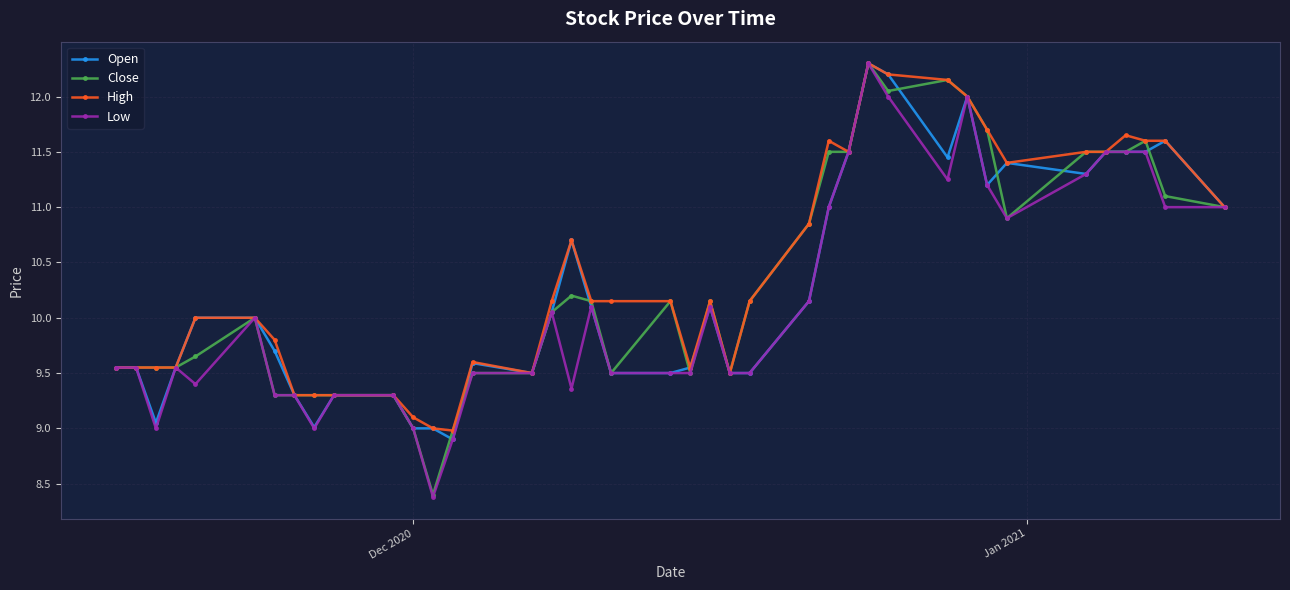

True or false: Close has more than 1 points higher than both neighbors.

True